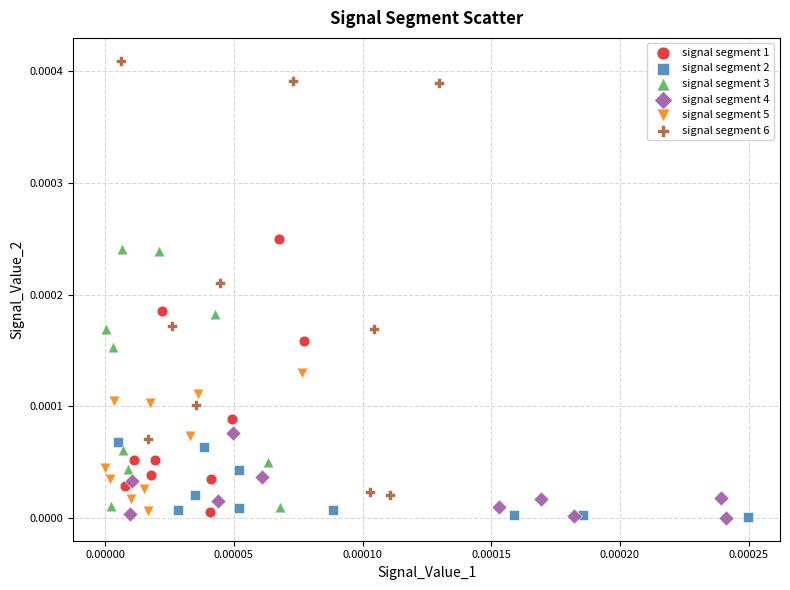

Which series contains the highest Y value?

signal segment 6